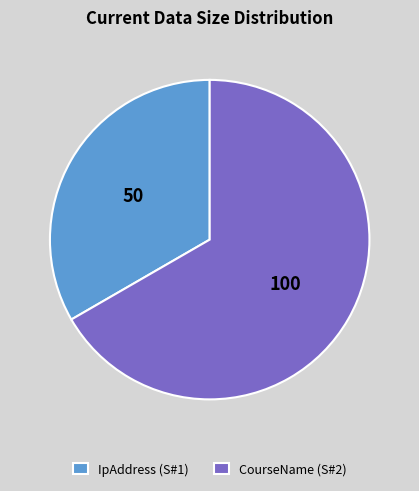

How many slices are in this pie chart?

2